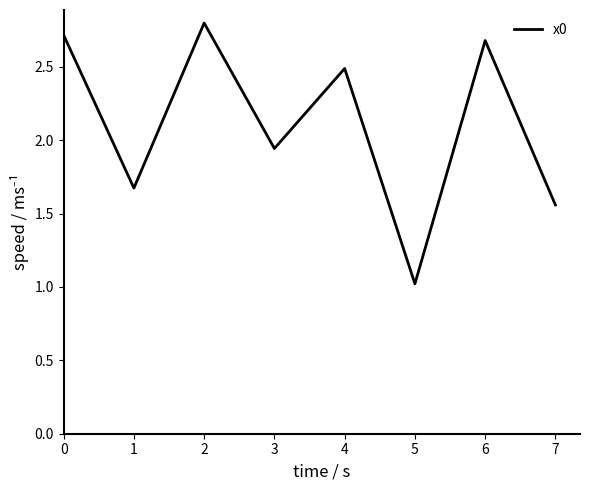

What is the average value?

2.1